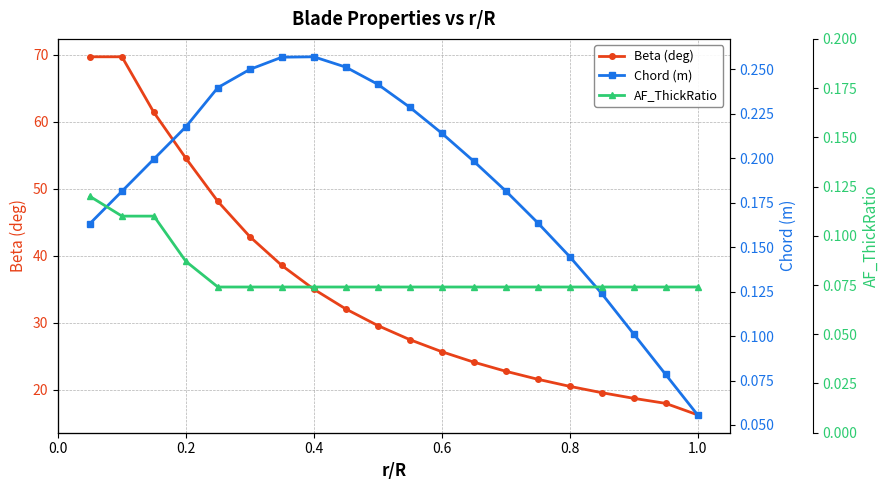

What is the value of the Beta (deg) point at the 9th from the left?

32.1